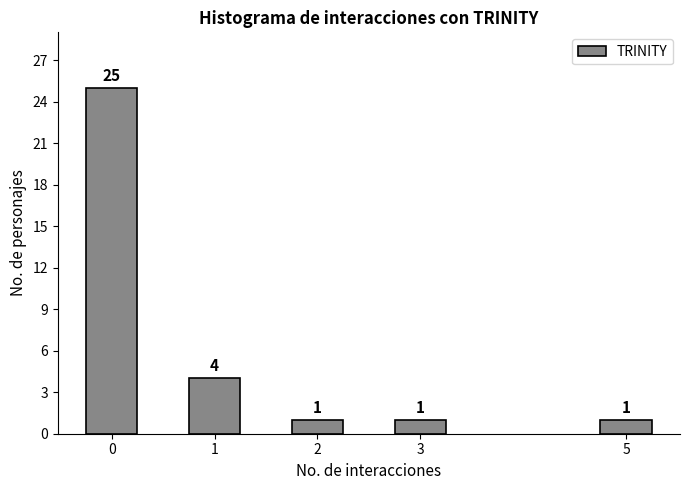

Reading left to right, list all the values displayed in this chart.

25	4	1	1	1